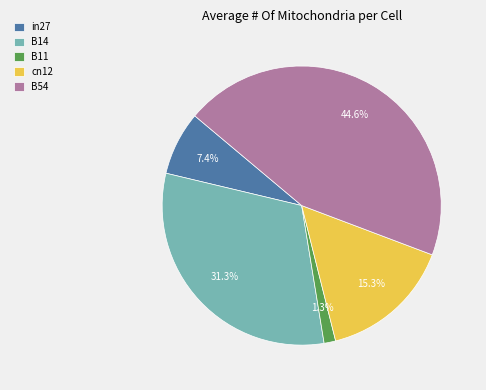

Is it true that in27 is 19% of the pie?

False